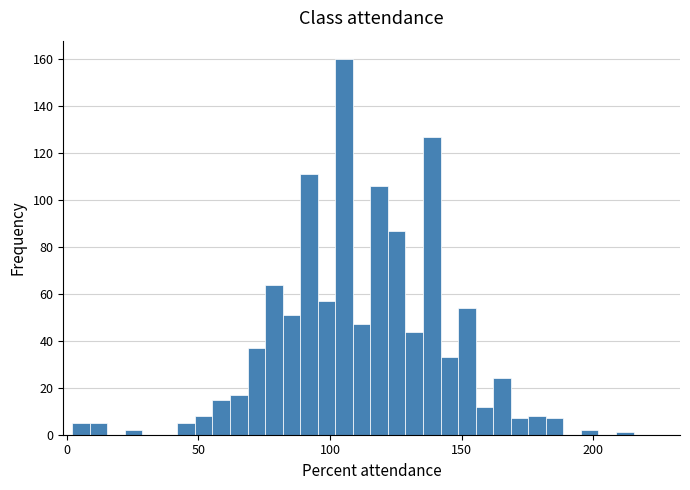

Around what value on the x-axis is the tallest bar? Give the approximate position of its centre, as read against the axis.

105